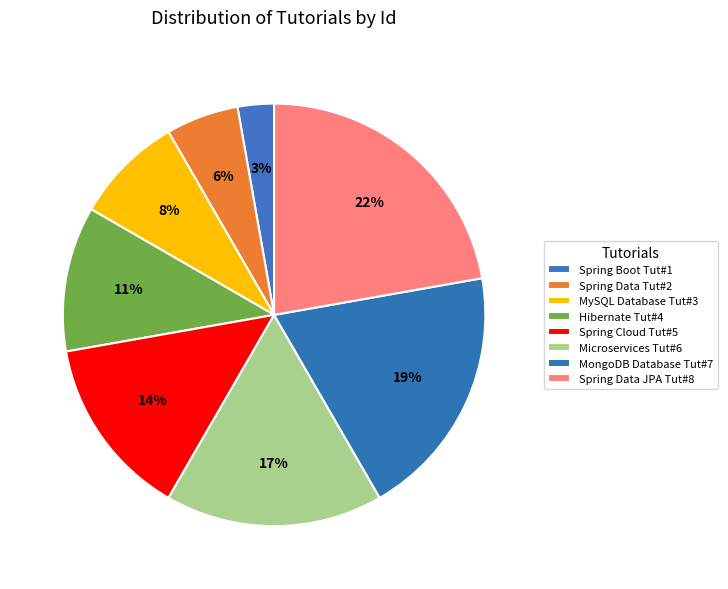

What percentage is the Spring Boot Tut#1 slice, to the nearest percent?

3%